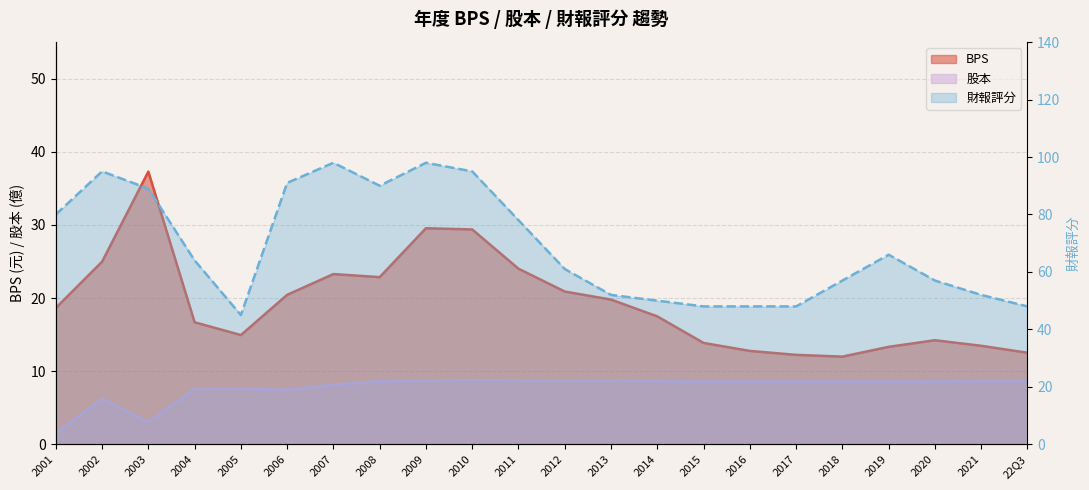

How many lines are shown in the chart?

3